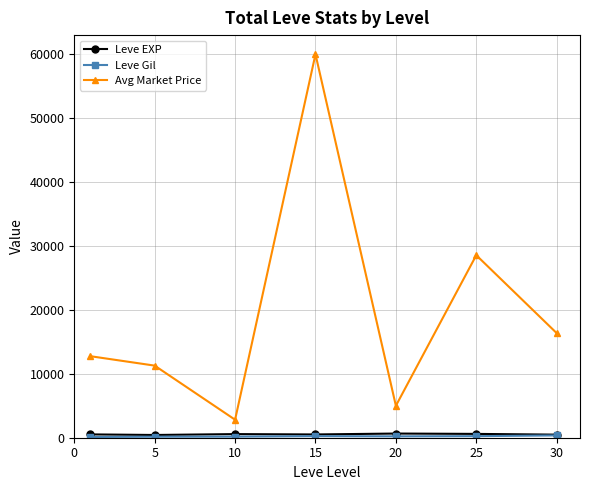

True or false: Avg Market Price and Leve EXP cross at least once.

False